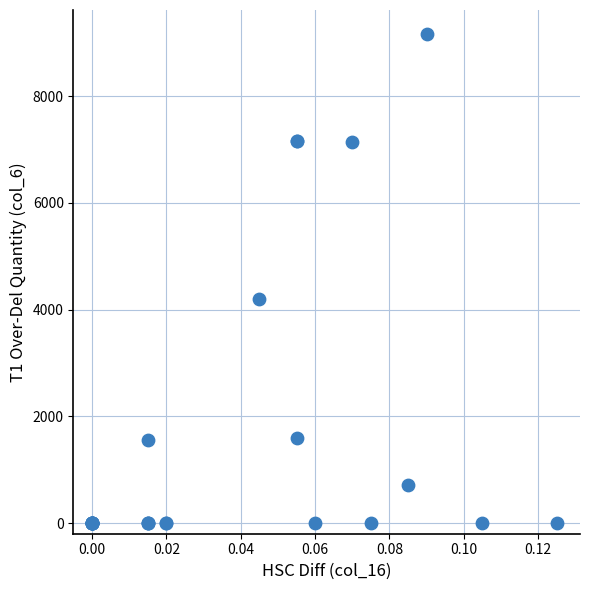

What Y value in the scatter plot is closest to 4579?

4195